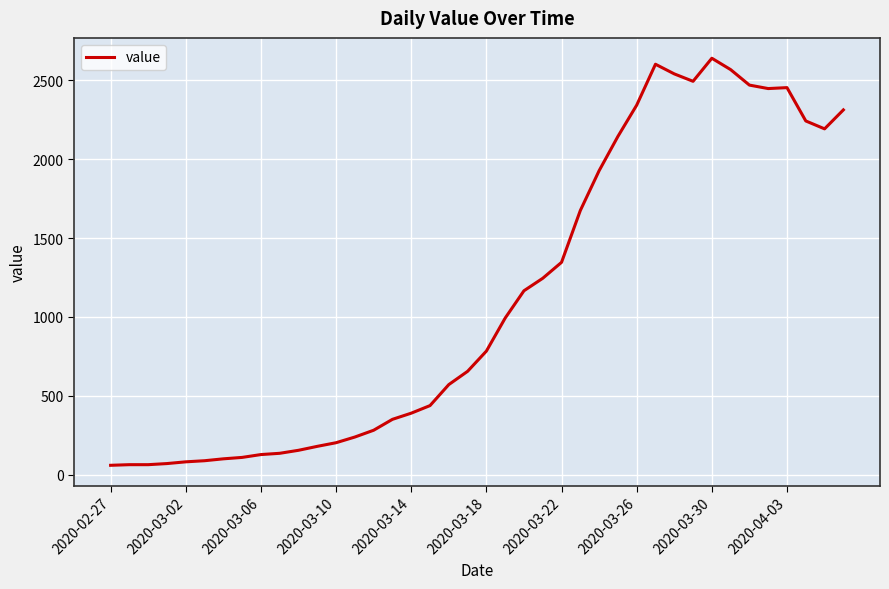

What is the minimum value shown in the chart?

61